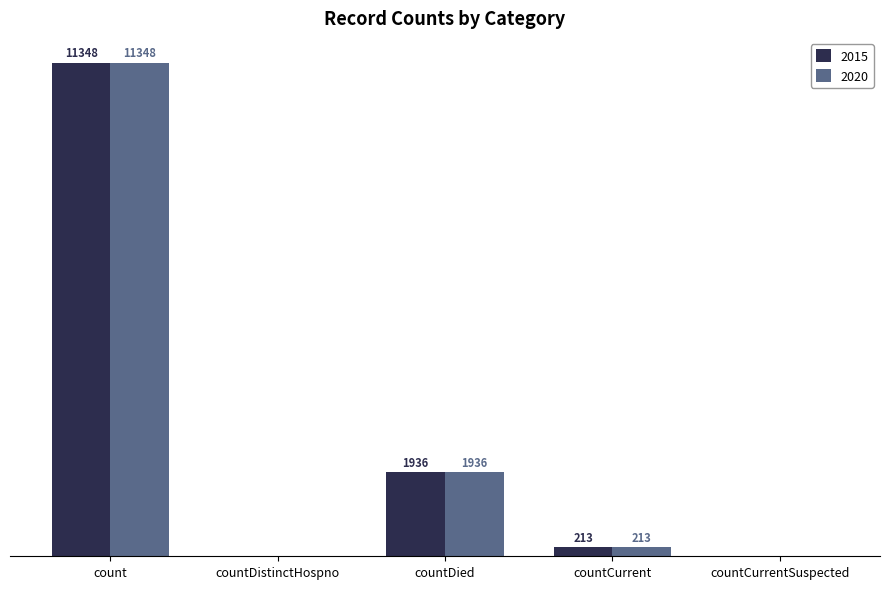

Which category has the highest value in the 2020 series?

count